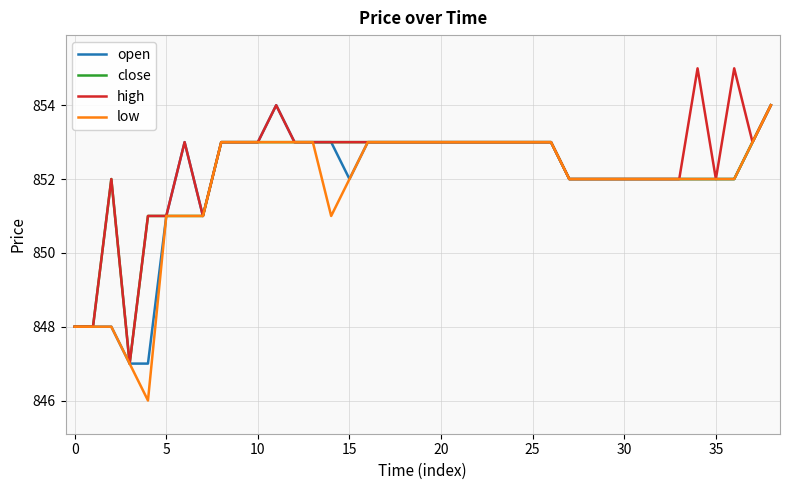

What is the highest value of the open series?

854